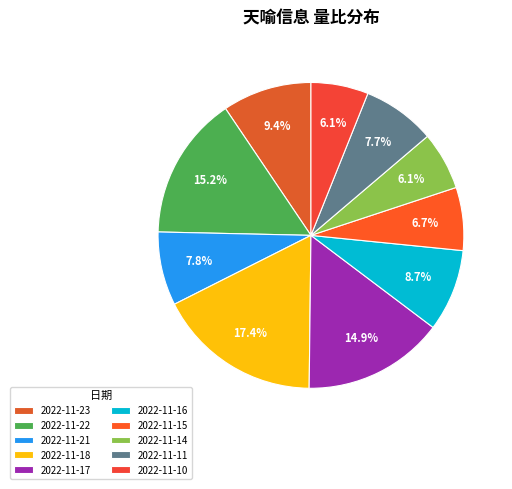

What is the ratio of the value at 2022-11-11 to the value at 2022-11-17?

0.5